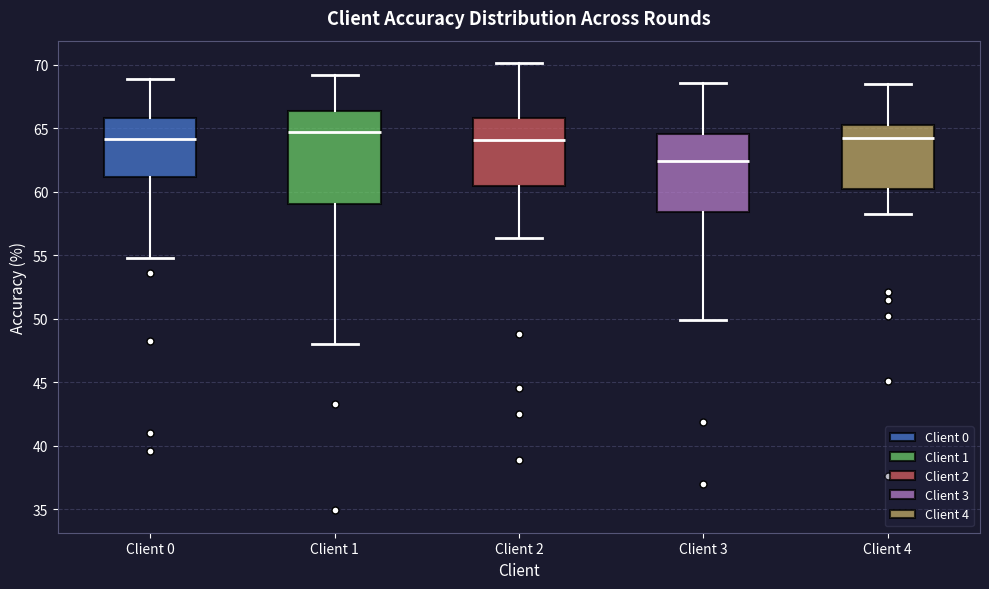

Reading left to right, transcribe this box plot: for each box, give where its median line is, the range the box spans, and where its two whiskers end, as read against the y-axis. The values are not printed on the chart, so give them approximately, as read against the axis.

Client 0: median 64.0, box 61.0 to 66.0, whiskers 55.0 to 69.0
Client 1: median 64.5, box 59.0 to 66.5, whiskers 48.0 to 69.0
Client 2: median 64.0, box 60.5 to 66.0, whiskers 56.5 to 70.0
Client 3: median 62.5, box 58.5 to 64.5, whiskers 50.0 to 68.5
Client 4: median 64.0, box 60.0 to 65.5, whiskers 58.0 to 68.5